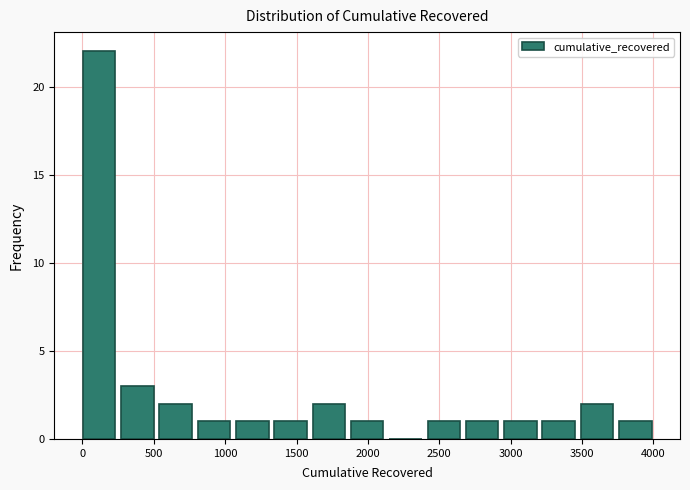

Which range on the x-axis has the tallest bar?

0 to 250